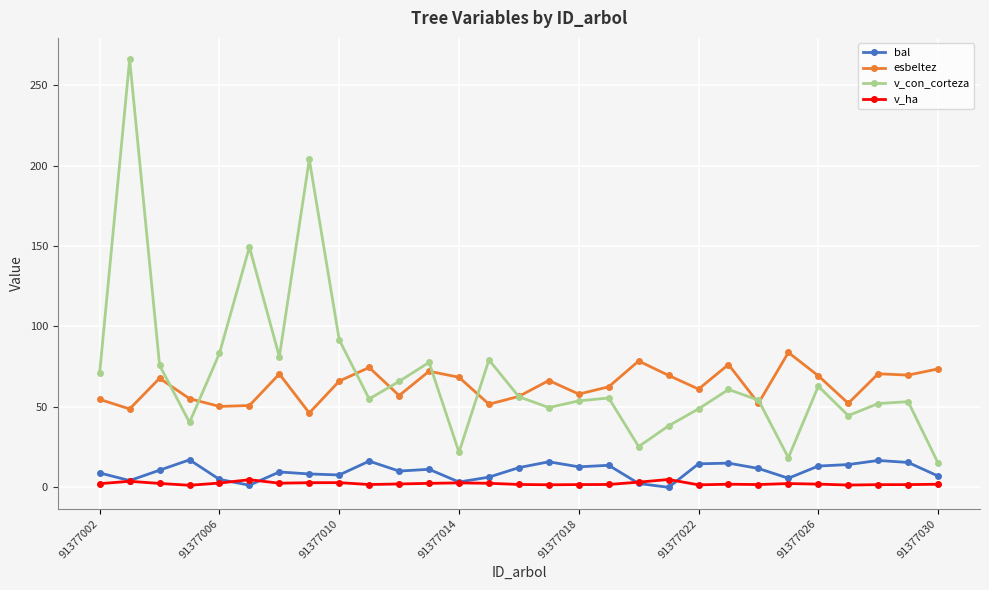

What is the value of the v_ha point at the 14th from the left?

2.5